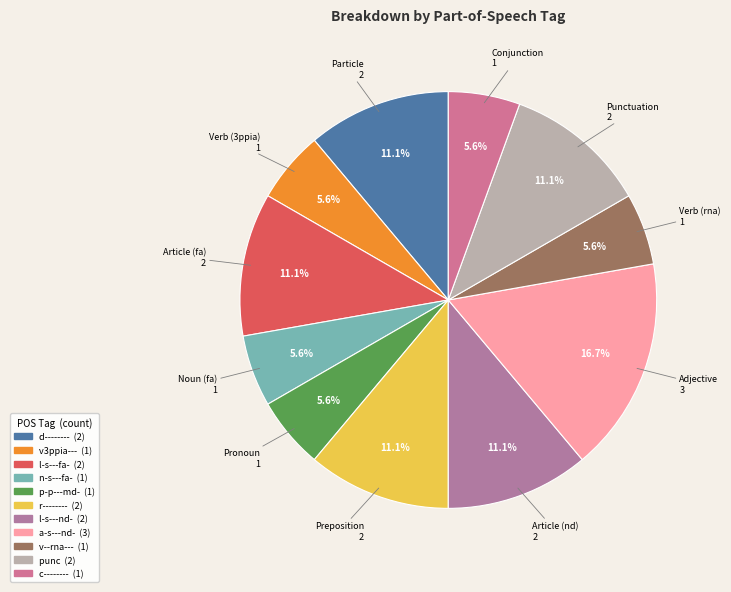

To the nearest percent, what is the average slice percentage?

9%